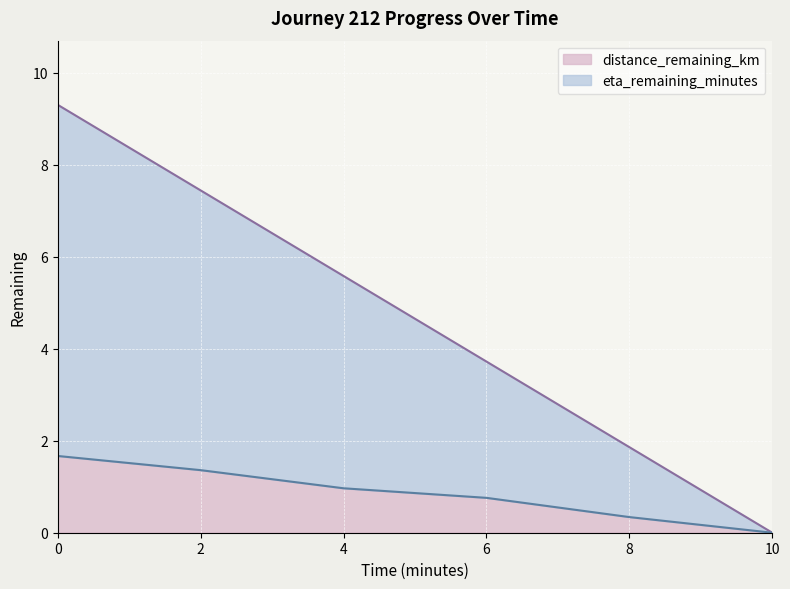

The eta_remaining_minutes series shows 9.3 at 0.0. True or false?

True